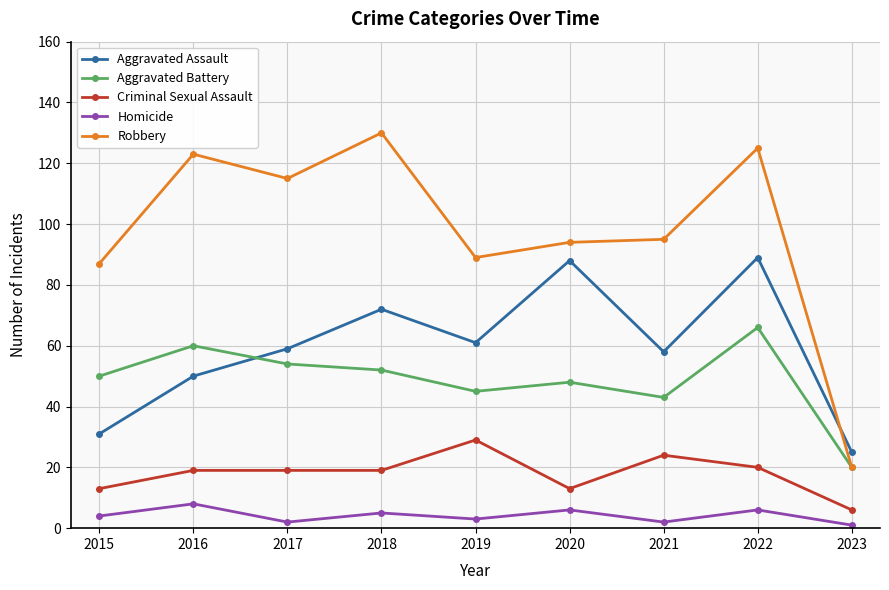

At how many categories does at least one series exceed 103?

4